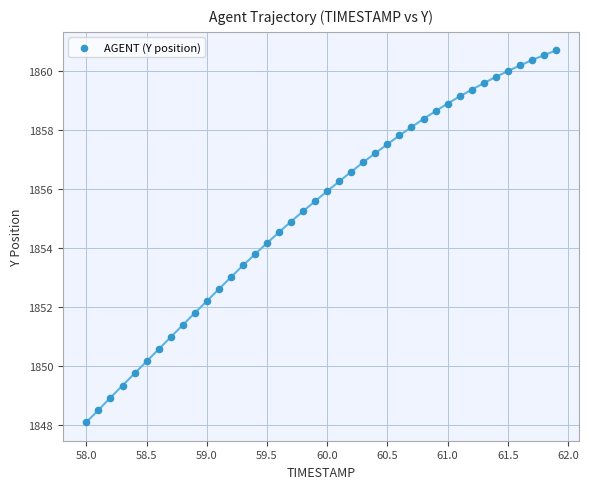

What is the range of Y values (max minus min)?

12.6